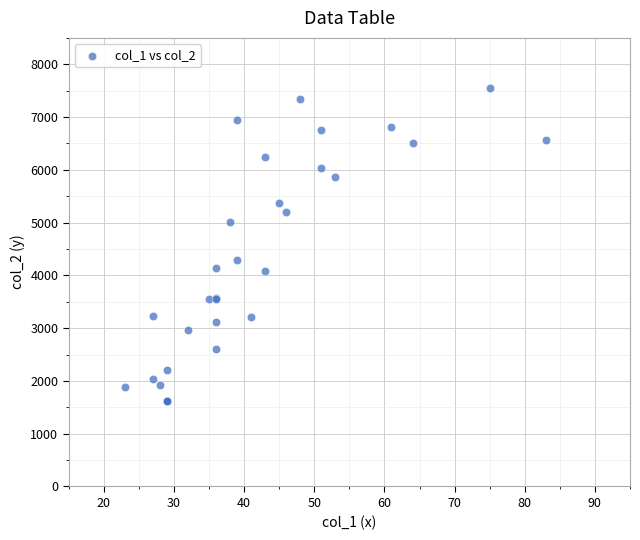

What Y value in the scatter plot is closest to 4588?

4296